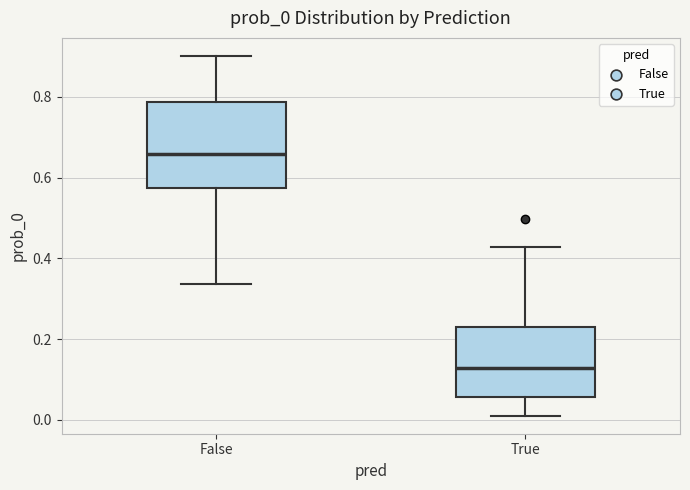

Reading left to right, transcribe this box plot: for each box, give where its median line is, the range the box spans, and where its two whiskers end, as read against the y-axis. The values are not printed on the chart, so give them approximately, as read against the axis.

False: median 0.66, box 0.58 to 0.78, whiskers 0.34 to 0.90
True: median 0.12, box 0.06 to 0.22, whiskers 0.02 to 0.42